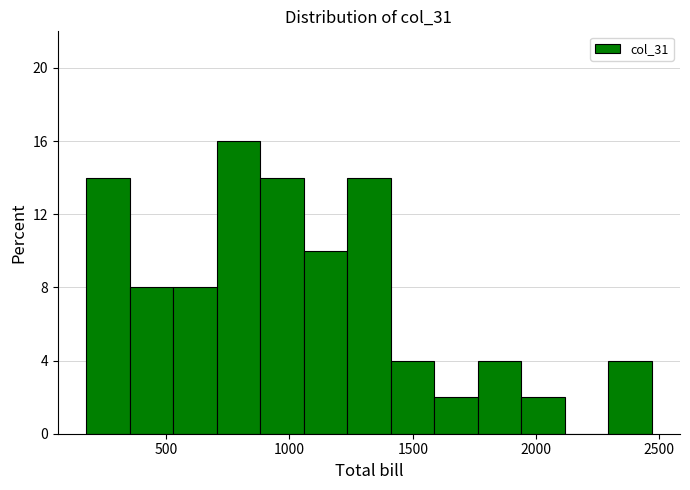

Around what value on the x-axis is the tallest bar? Give the approximate position of its centre, as read against the axis.

800